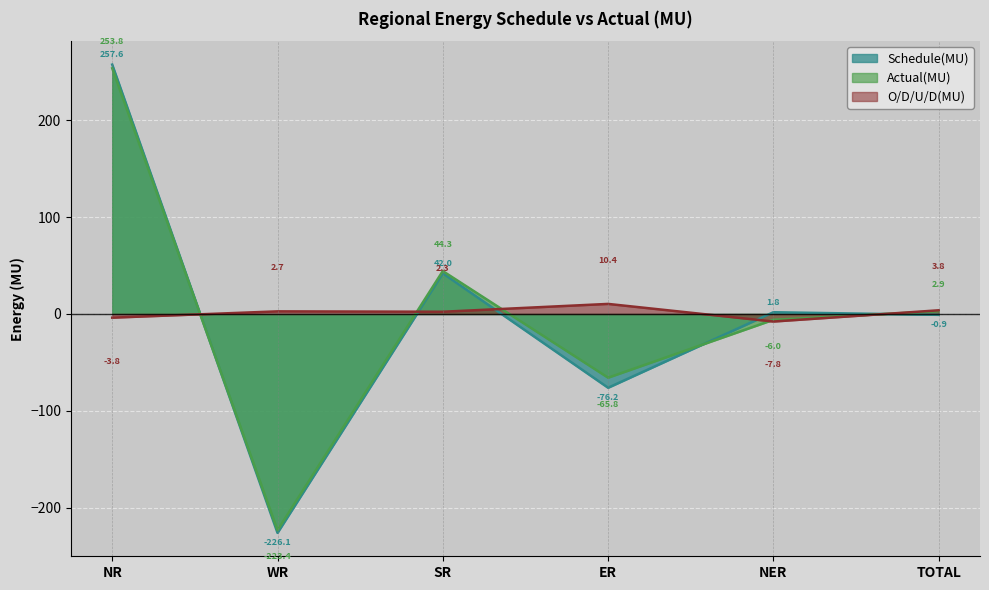

Reading right to left, what are all the values shown in this chart?

Schedule(MU): -0.9	1.8	-76.2	42.0	-226.1	257.6
Actual(MU): 2.9	-6.0	-65.8	44.3	-223.4	253.8
O/D/U/D(MU): 3.8	-7.8	10.4	2.3	2.7	-3.8